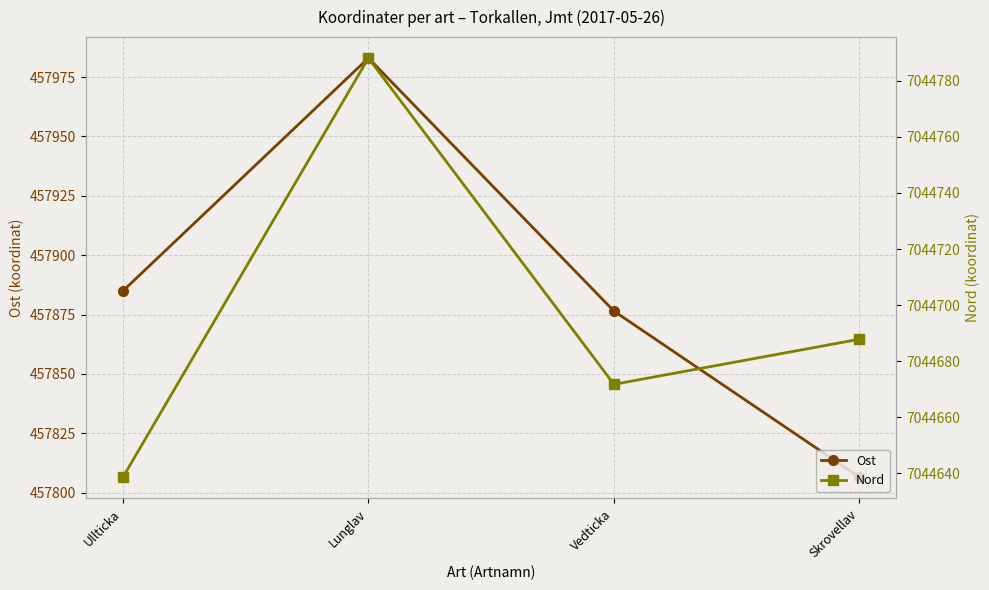

Rank the series at Lunglav from highest to lowest value.

Nord, Ost